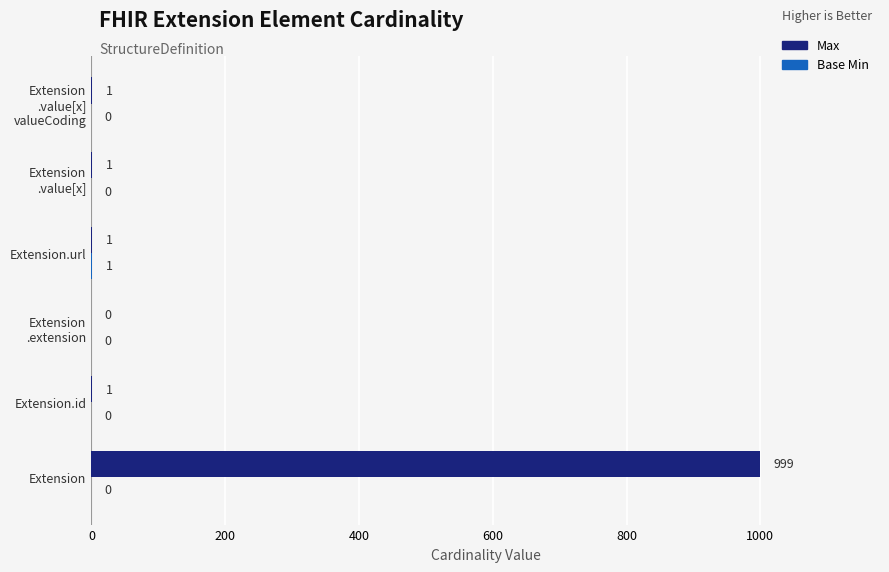

What is the maximum value shown in the chart?

999